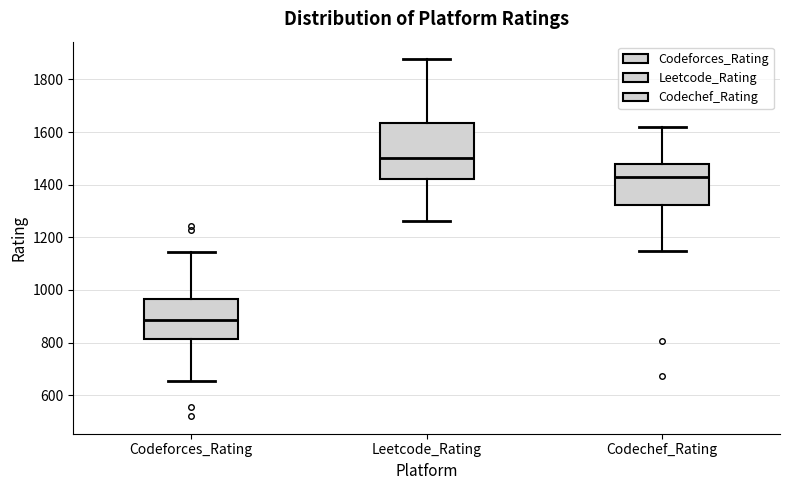

Which box is the tallest, from its lower edge to its upper edge?

Leetcode_Rating